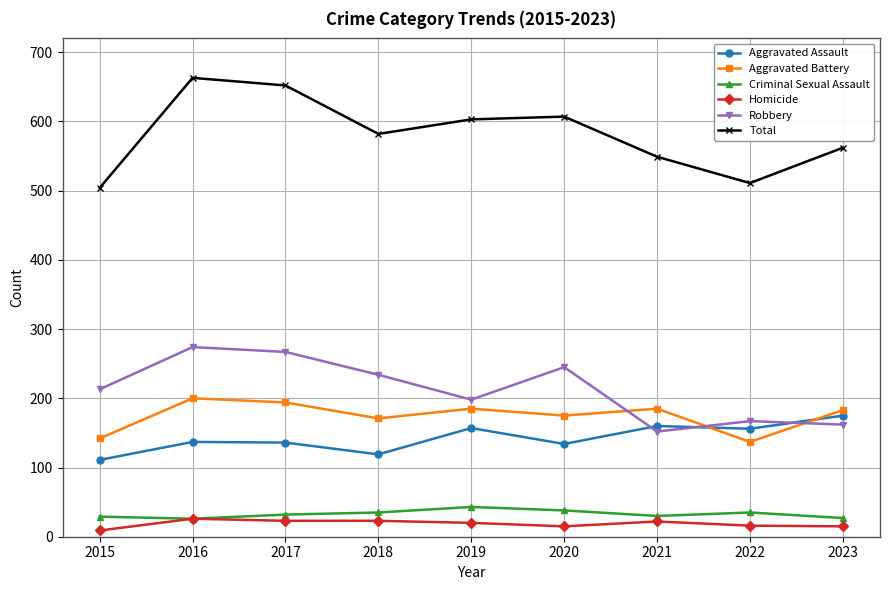

True or false: Total and Aggravated Battery cross at least once.

False